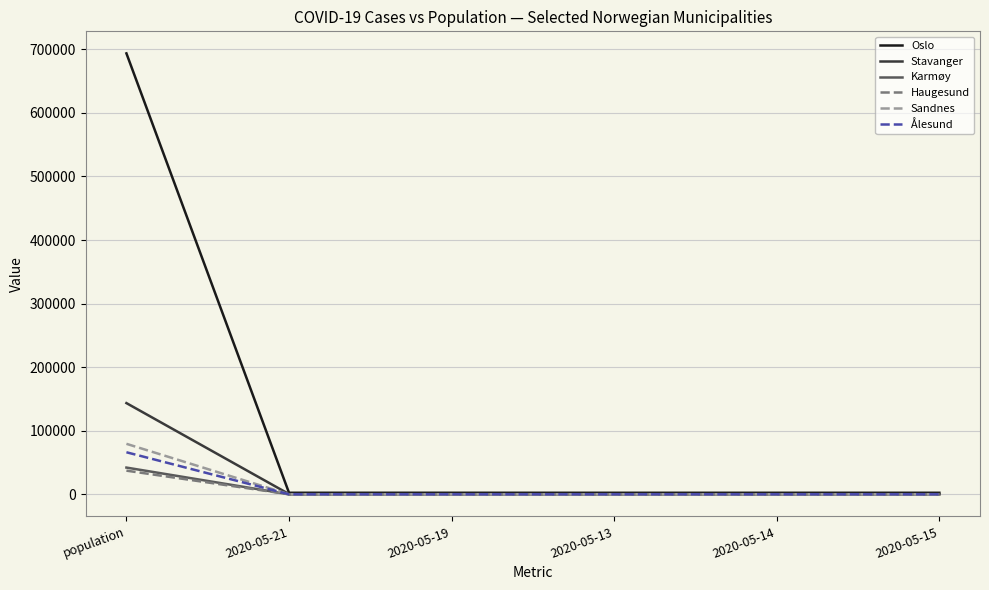

The value of Sandnes at 2020-05-15 is 211. True or false?

True